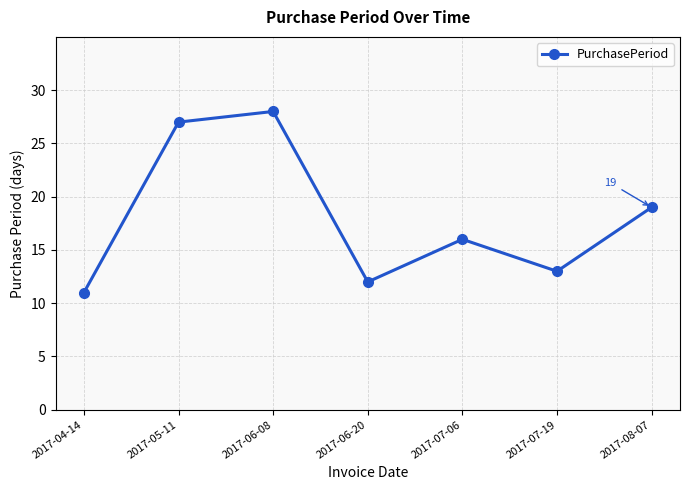

Is it true that the value at 2017-05-11 is 27?

True